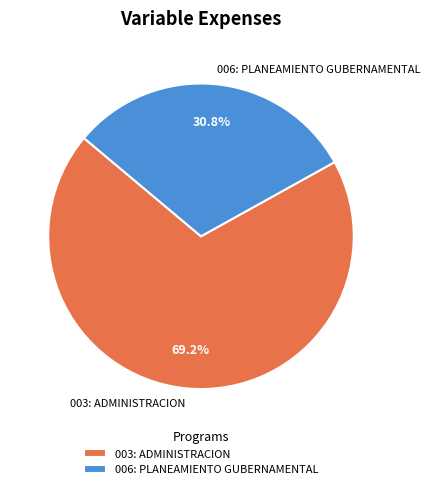

Rank the categories by value from highest to lowest.

003: ADMINISTRACION, 006: PLANEAMIENTO GUBERNAMENTAL